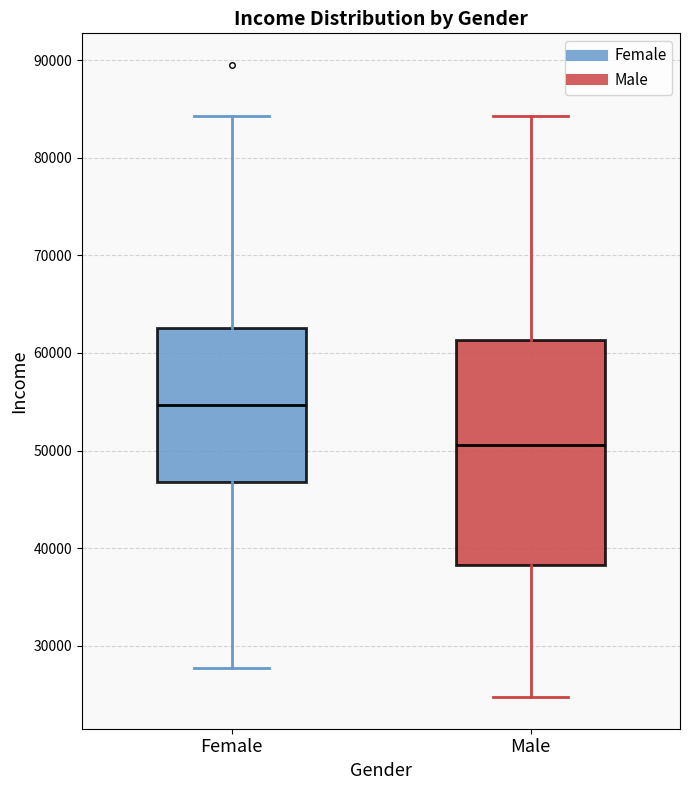

Which box's median line is the highest?

Female